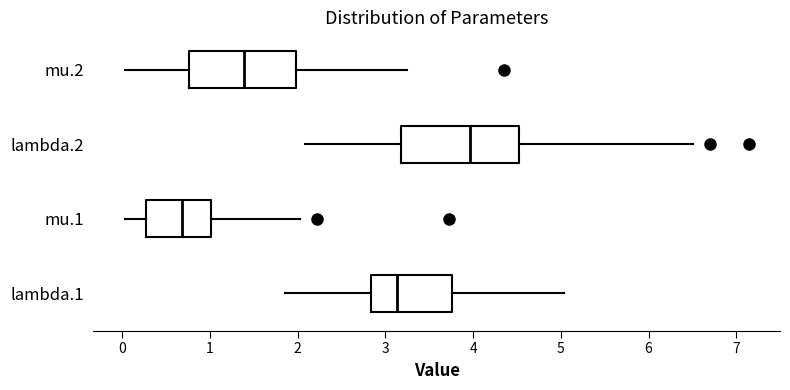

Reading bottom to top, transcribe this box plot: for each box, give where its median line is, the range the box spans, and where its two whiskers end, as read against the x-axis. The values are not printed on the chart, so give them approximately, as read against the axis.

lambda.1: median 3.1, box 2.8 to 3.8, whiskers 1.9 to 5.0
mu.1: median 0.7, box 0.3 to 1.0, whiskers 0.0 to 2.0
lambda.2: median 4.0, box 3.2 to 4.5, whiskers 2.1 to 6.5
mu.2: median 1.4, box 0.8 to 2.0, whiskers 0.0 to 3.2